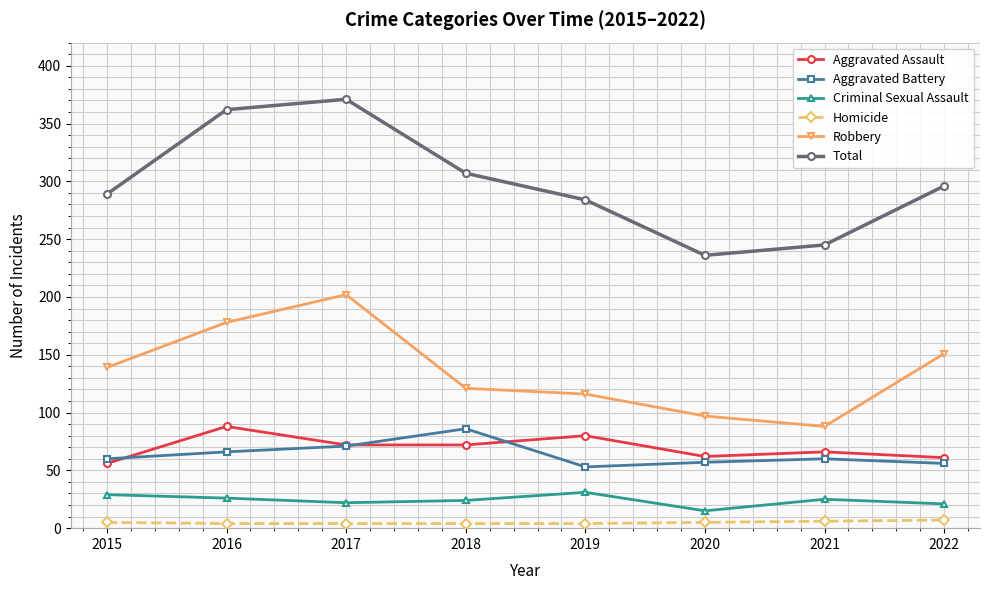

How many series are shown in this chart?

6